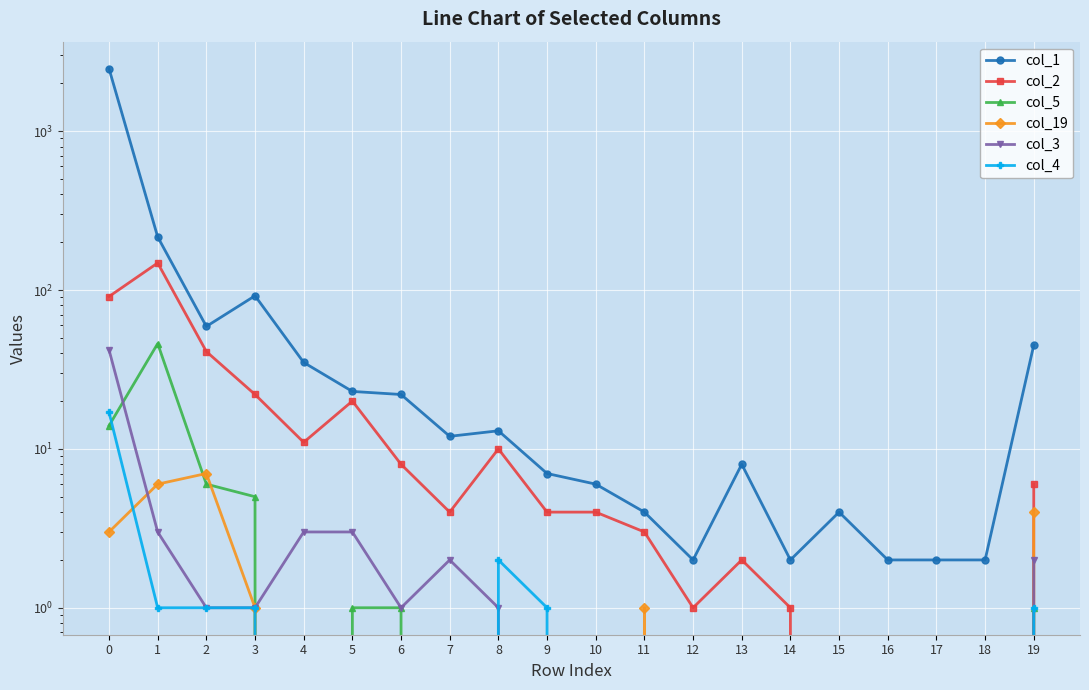

Is it true that col_19 equals 0 at 4?

True